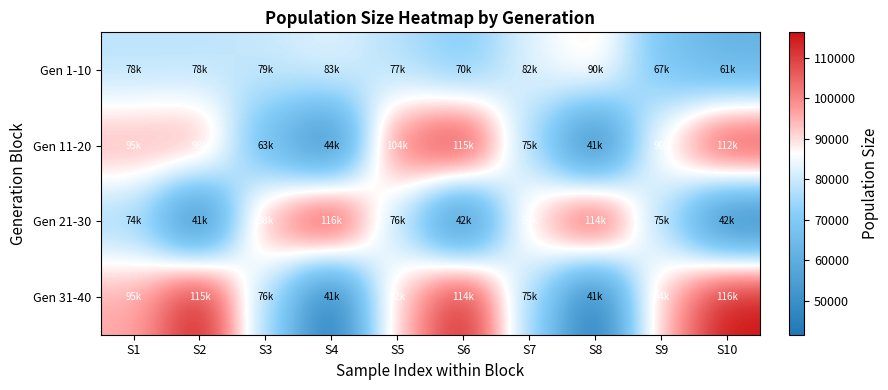

Which series has the largest range (max minus min)?

Gen 21-30